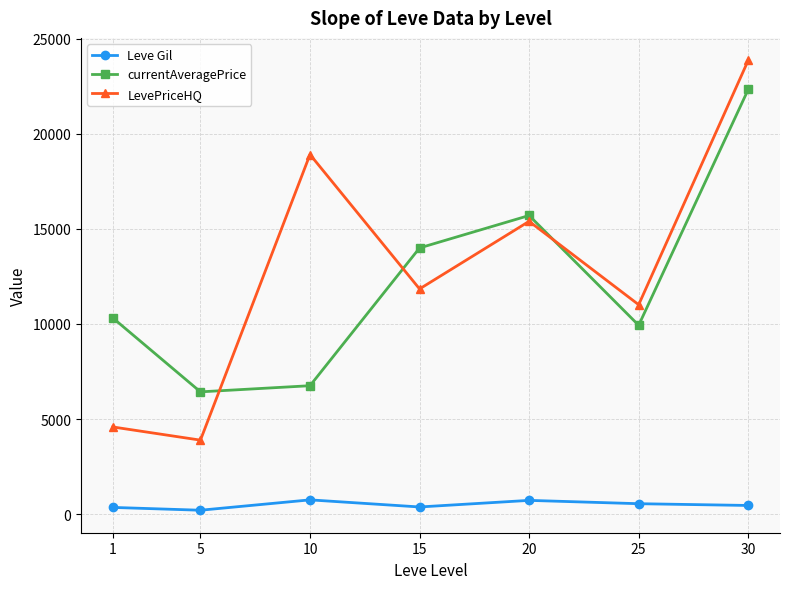

What is the difference between the LevePriceHQ values at 20 and 5?

11510.2